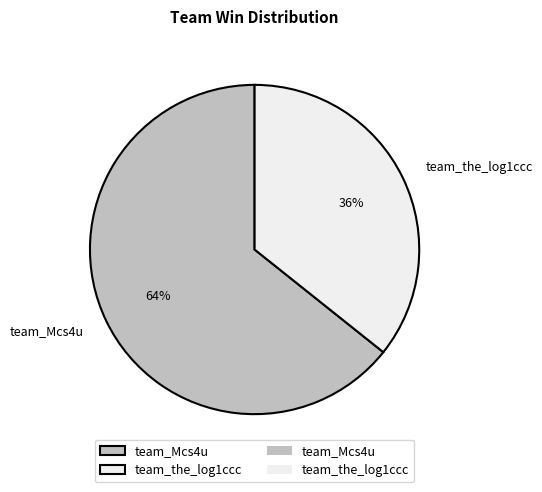

Which slice is the smallest?

team_the_log1ccc